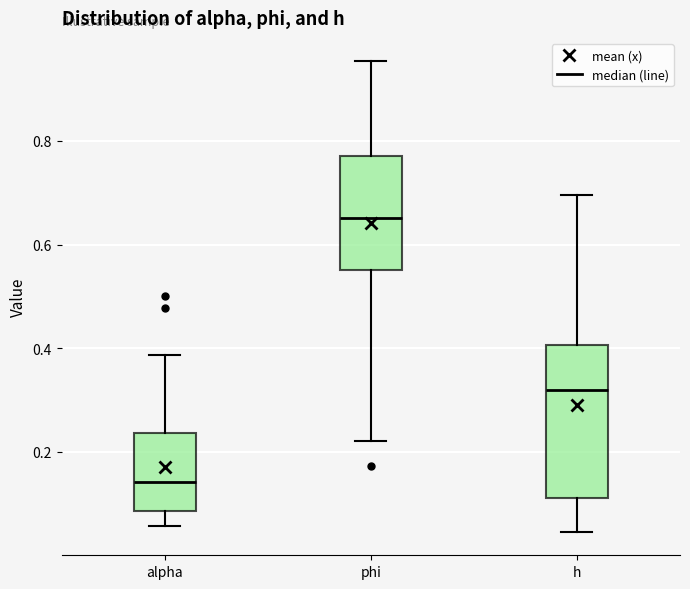

Reading left to right, read every box against the y-axis: the position of its median line, the range the box covers, and the ends of its whiskers. The values are not printed on the chart, so give them approximately, as read against the axis.

alpha: median 0.14, box 0.08 to 0.24, whiskers 0.06 to 0.38
phi: median 0.66, box 0.54 to 0.78, whiskers 0.22 to 0.96
h: median 0.32, box 0.12 to 0.40, whiskers 0.04 to 0.70